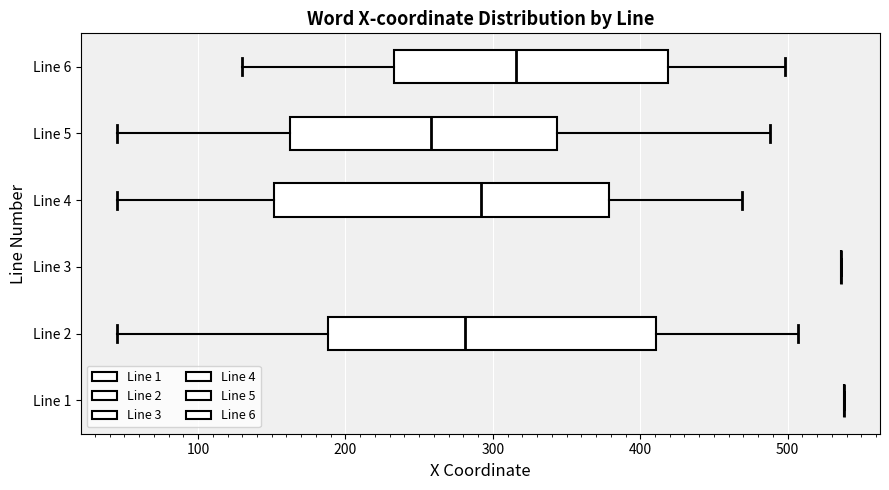

Where does the left whisker of the box for Line 4 end on the x-axis? The values are not printed on the chart, so give them approximately, as read against the axis.

50